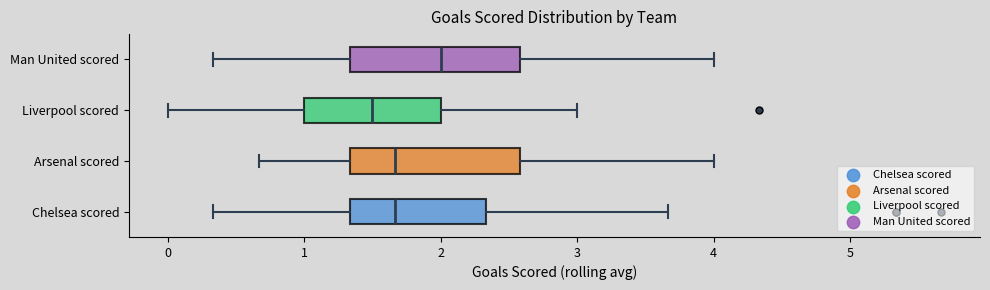

Reading bottom to top, transcribe this box plot: for each box, give where its median line is, the range the box spans, and where its two whiskers end, as read against the x-axis. The values are not printed on the chart, so give them approximately, as read against the axis.

Chelsea scored: median 1.7, box 1.3 to 2.3, whiskers 0.3 to 3.7
Arsenal scored: median 1.7, box 1.3 to 2.6, whiskers 0.7 to 4.0
Liverpool scored: median 1.5, box 1.0 to 2.0, whiskers 0.0 to 3.0
Man United scored: median 2.0, box 1.3 to 2.6, whiskers 0.3 to 4.0